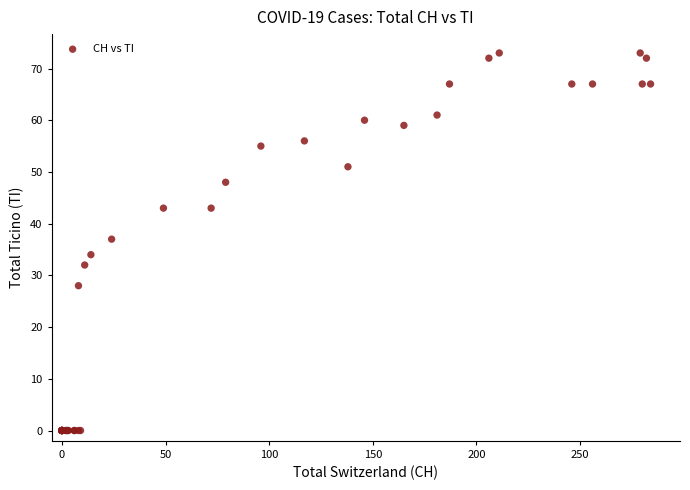

What Y value in the scatter plot is closest to 36?

37